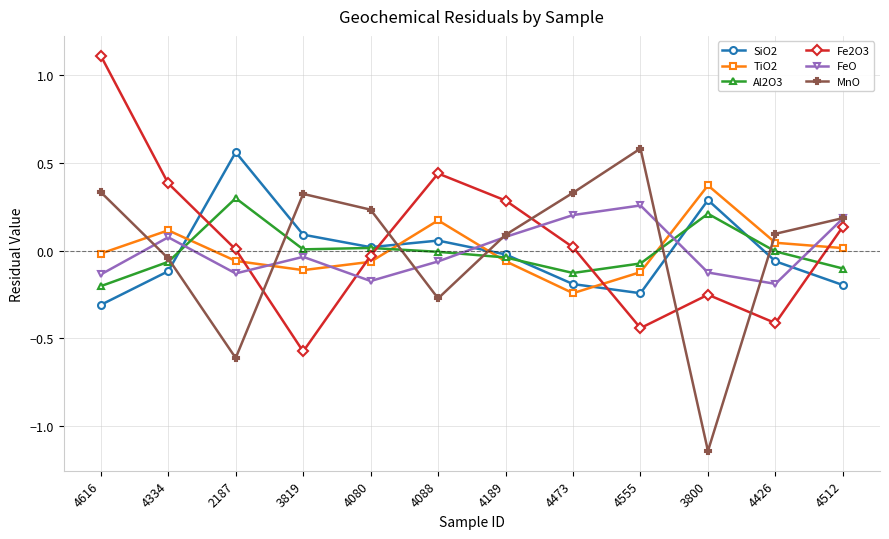

Is the value of Al2O3 at 4426 greater than the value of SiO2 at 2187?

No